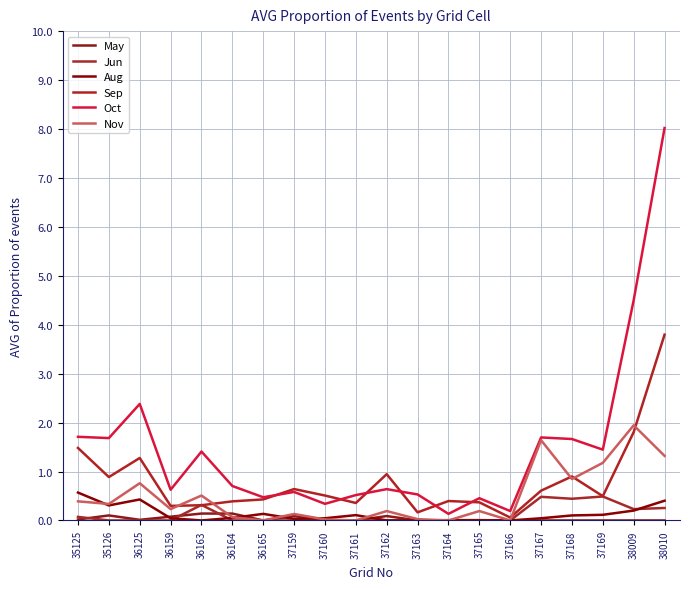

At which category does Nov reach its first local valley?

35126